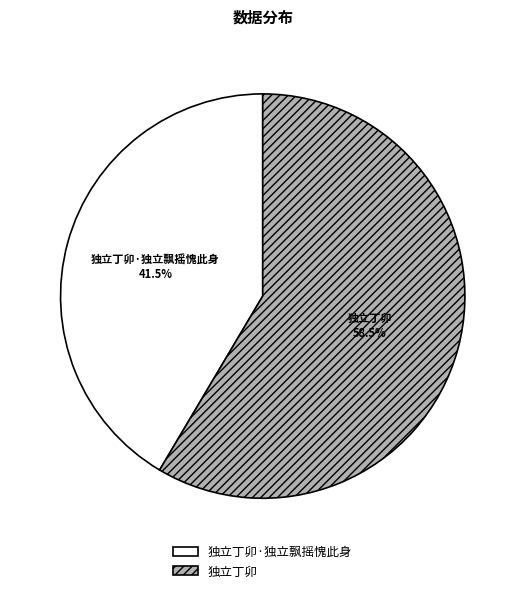

Does 独立丁卯 represent more than half of the total?

Yes